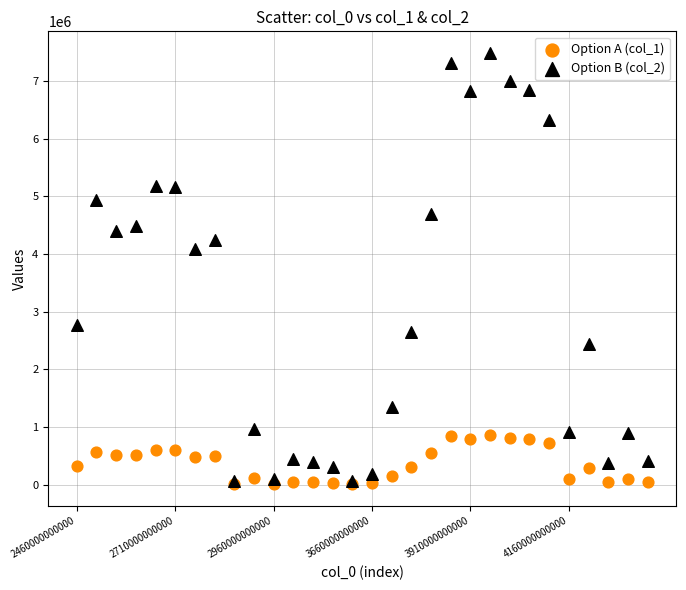

Which series has the largest Y range (max minus min)?

Option B (col_2)